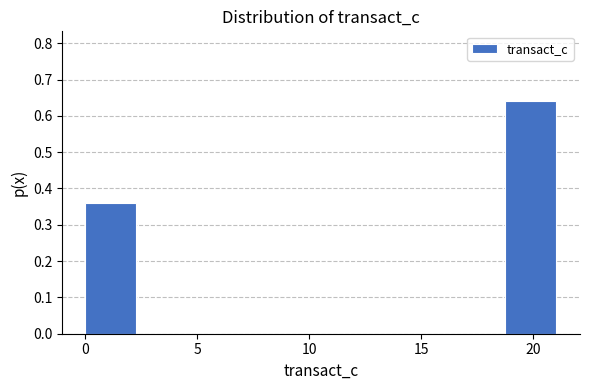

Reading left to right, list every bar in this chart as the range it spans on the x-axis followed by its height. Neither the bar edges nor the heights are printed on the chart, so give them approximately, as read against the axes.

0.0 to 2.5: 0.36
2.5 to 5.5: 0
5.5 to 8.0: 0
8.0 to 10.5: 0
10.5 to 13.5: 0
13.5 to 16.0: 0
16.0 to 19.0: 0
19.0 to 21.5: 0.64